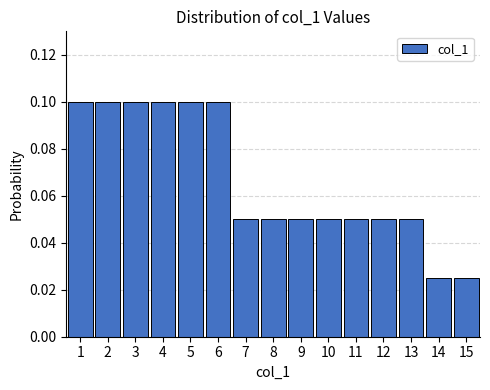

How tall is the bar that spans 5.5 to 6.5 on the x-axis? The values are not printed on the chart, so give them approximately, as read against the axis.

0.100